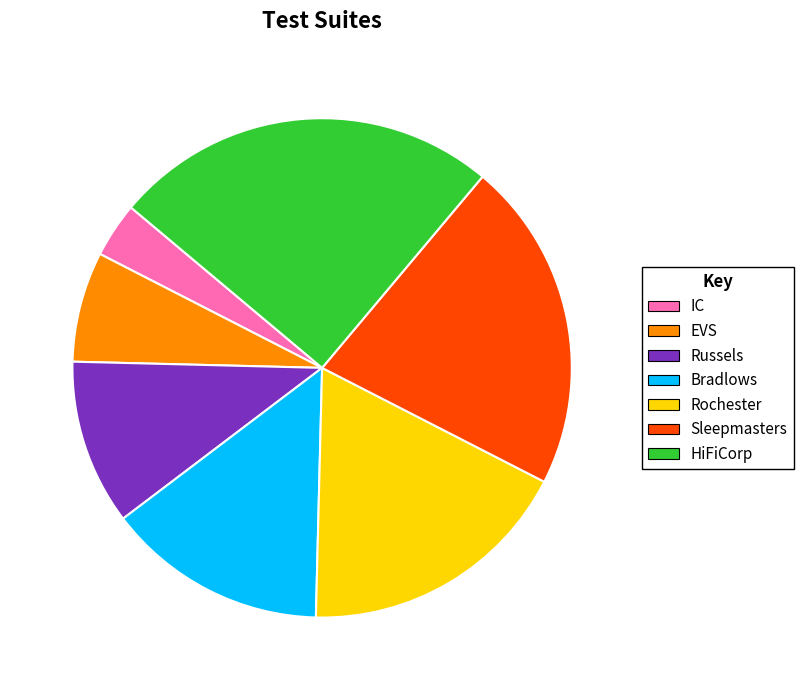

Which slice is the largest?

HiFiCorp